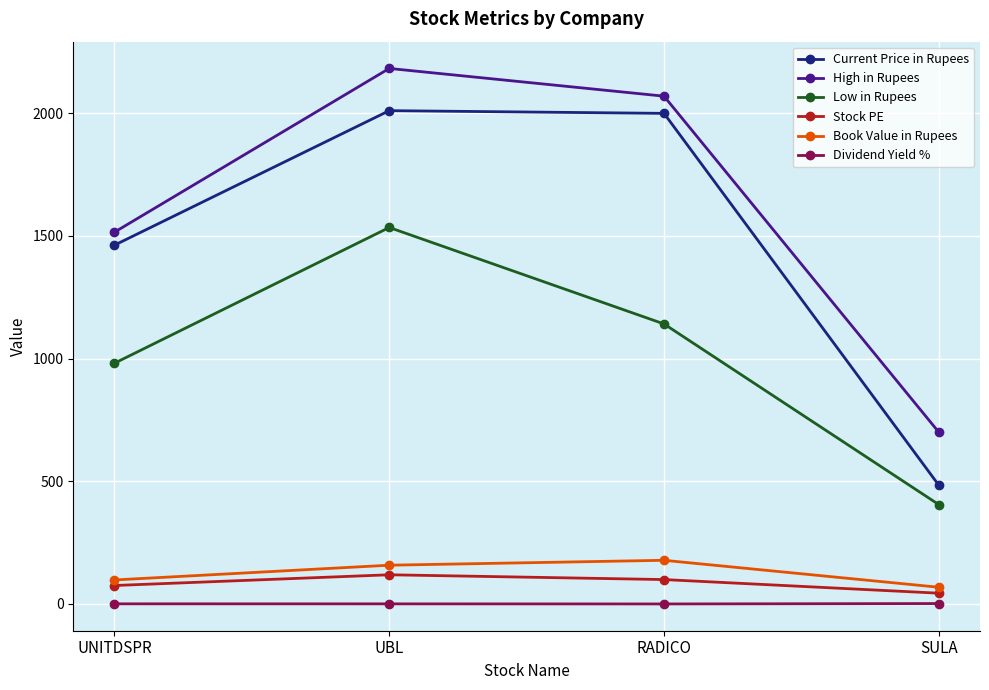

What are all the series names shown in the legend?

Current Price in Rupees, High in Rupees, Low in Rupees, Stock PE, Book Value in Rupees, Dividend Yield %